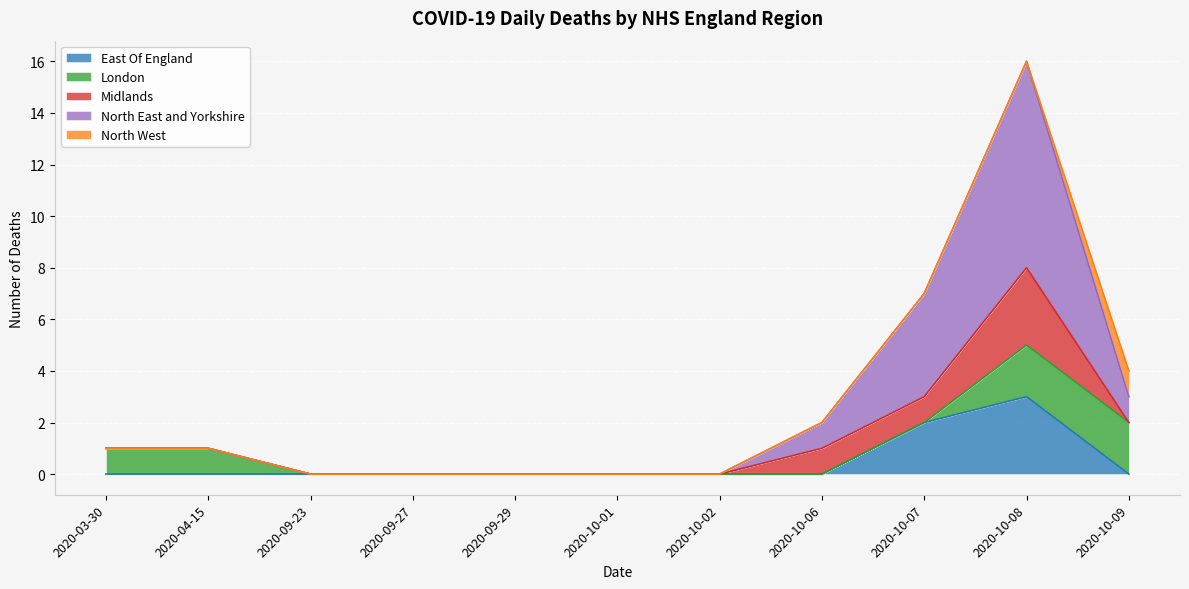

The London series shows 1 at 2020-09-23. True or false?

False